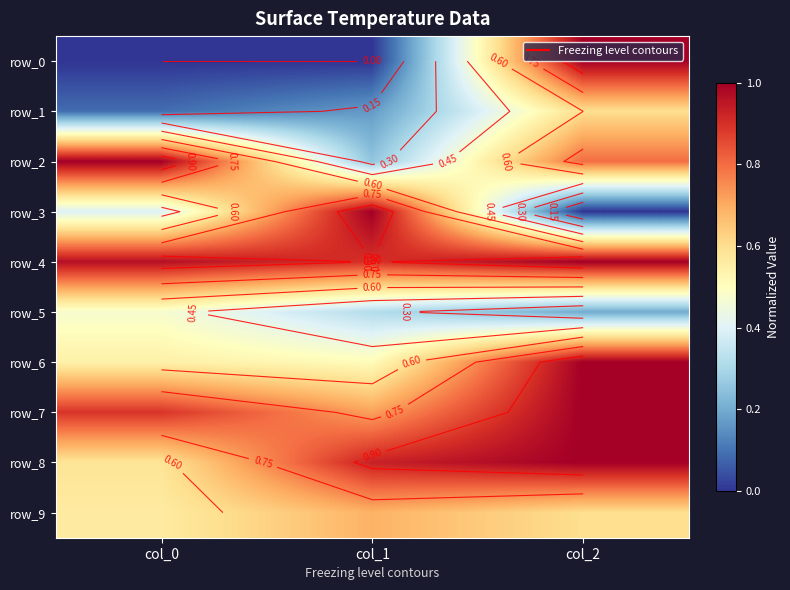

Reading left to right, transcribe all the data shown in this chart.

row_0: col_0=0.0	col_1=0.0	col_2=1.0
row_1: col_0=0.1	col_1=0.2	col_2=0.6
row_2: col_0=1.0	col_1=0.3	col_2=0.8
row_3: col_0=0.4	col_1=1.0	col_2=0.0
row_4: col_0=1.0	col_1=0.9	col_2=1.0
row_5: col_0=0.5	col_1=0.3	col_2=0.2
row_6: col_0=0.5	col_1=0.5	col_2=1.0
row_7: col_0=0.9	col_1=0.7	col_2=1.0
row_8: col_0=0.6	col_1=0.9	col_2=1.0
row_9: col_0=0.6	col_1=0.7	col_2=0.6